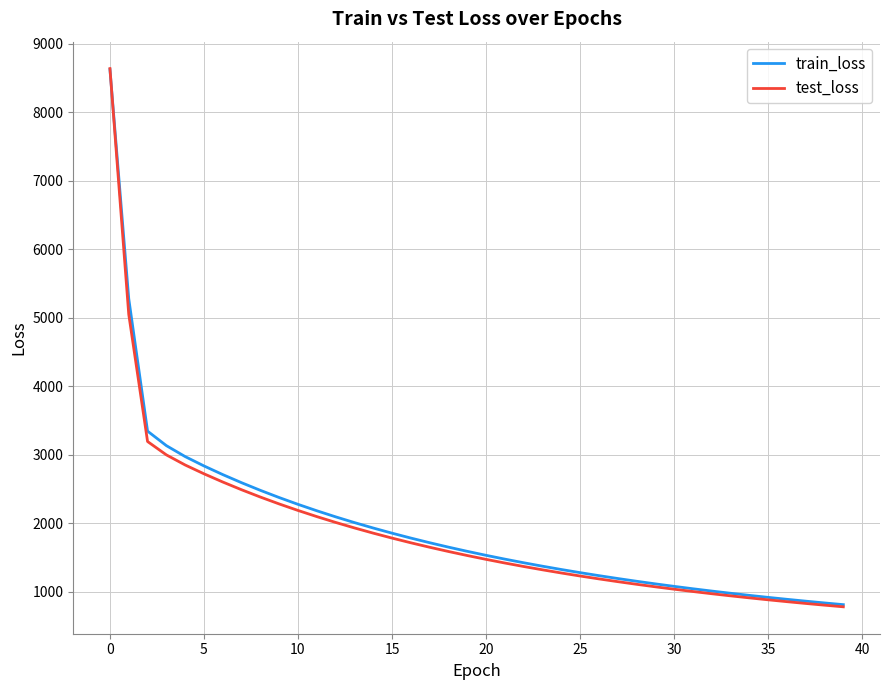

What is the minimum value for test_loss?

780.8